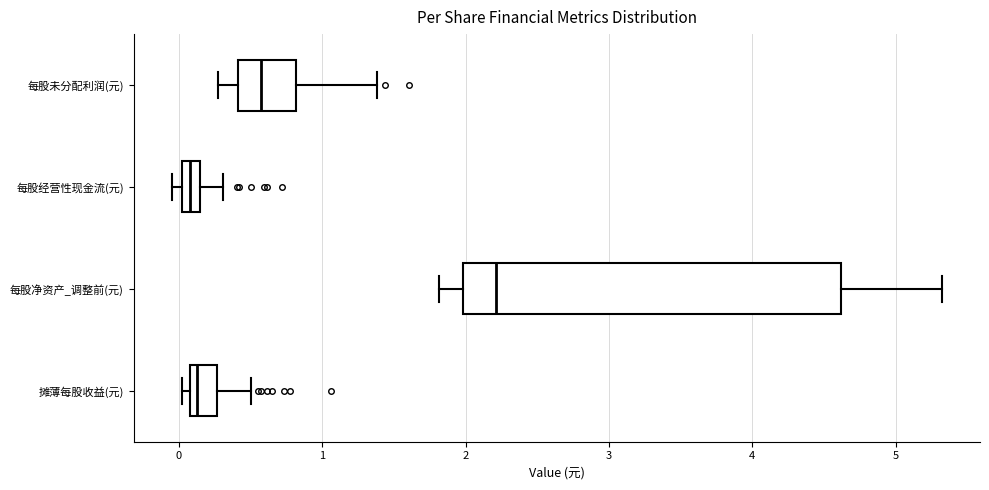

Where is the right edge of the box for 每股经营性现金流(元) on the x-axis? The values are not printed on the chart, so give them approximately, as read against the axis.

0.1